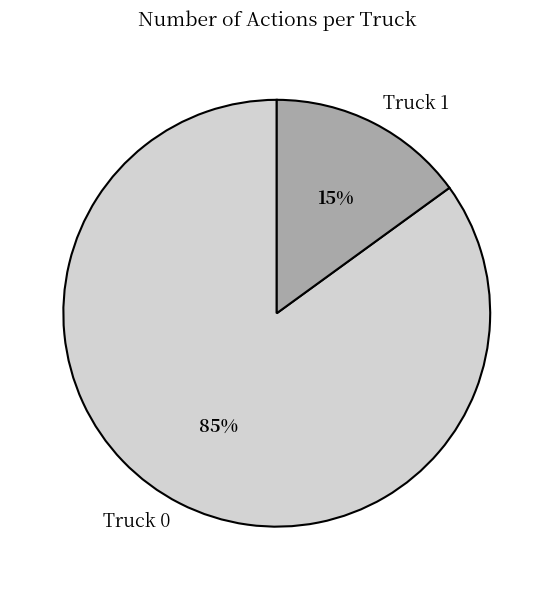

Do Truck 1 and Truck 0 together represent more than half of the pie?

Yes